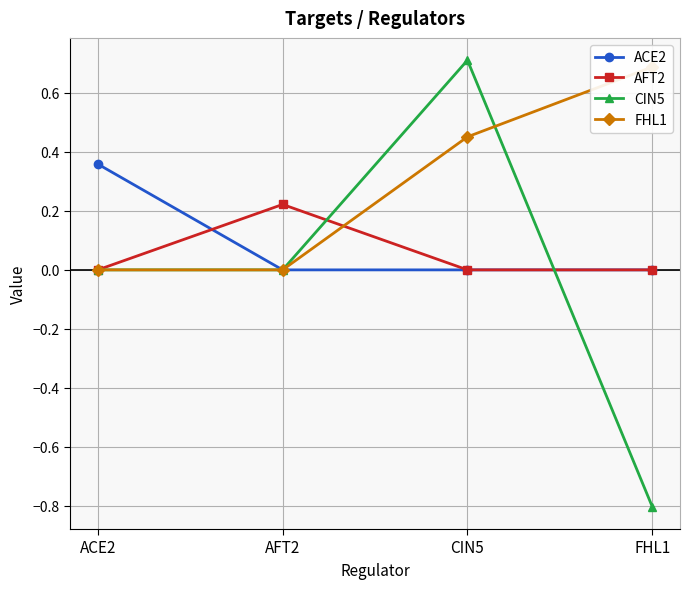

What is the total value across all series at ACE2?

0.4